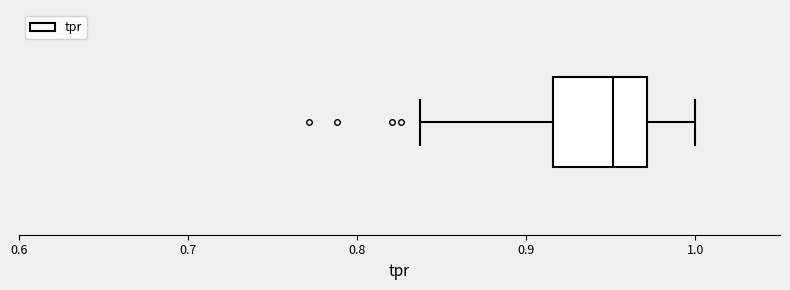

Transcribe this box plot: give where the median line is, the range the box spans, and where the two whiskers end, as read against the x-axis. The values are not printed on the chart, so give them approximately, as read against the axis.

median 0.95, box 0.92 to 0.97, whiskers 0.84 to 1.00